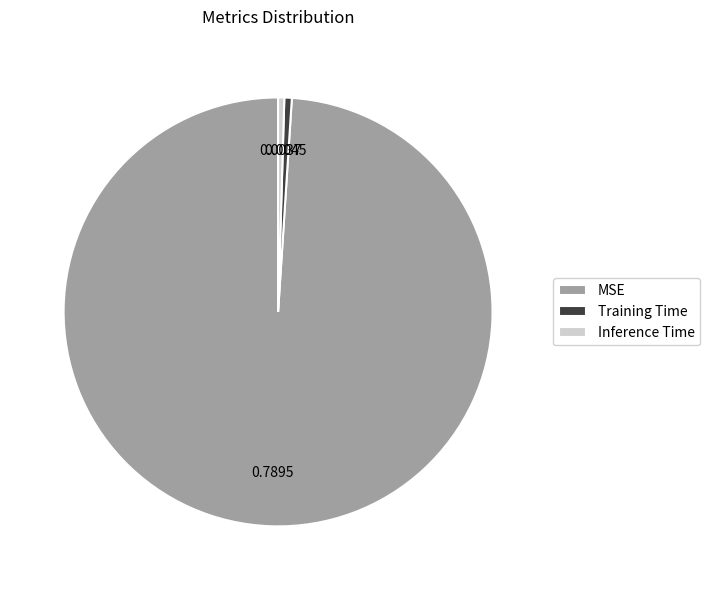

Between MSE and Inference Time, which is larger?

MSE